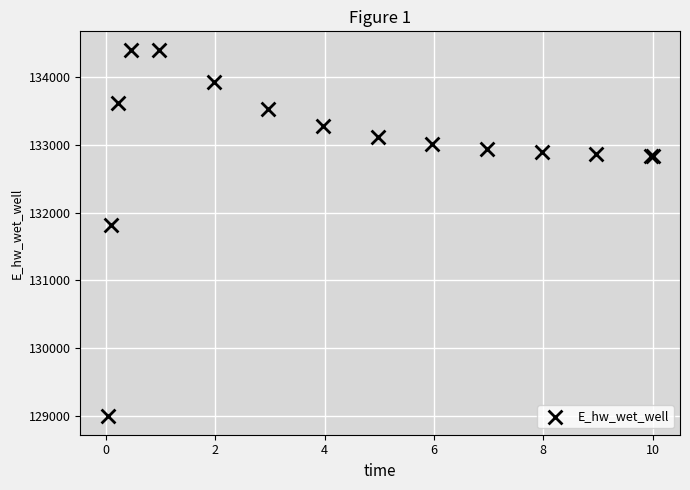

What Y value in the scatter plot is closest to 131697?

131814.6